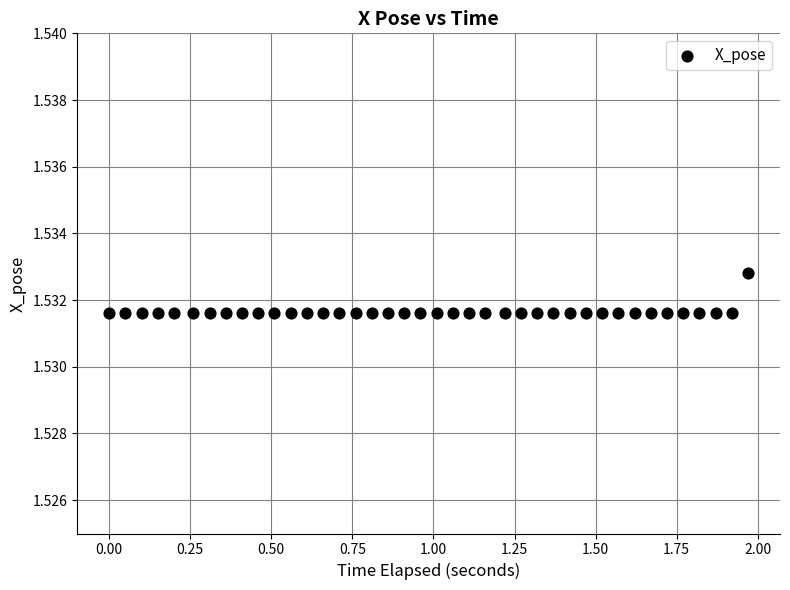

What is the range of X values (max minus min)?

2.0